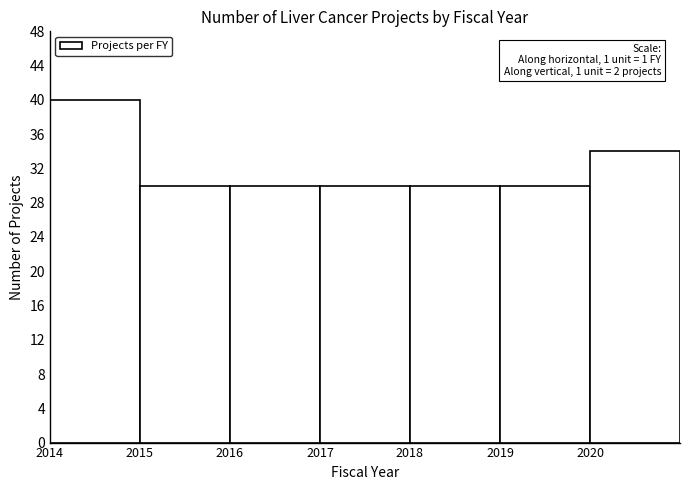

Which range on the x-axis has the tallest bar?

2014 to 2015